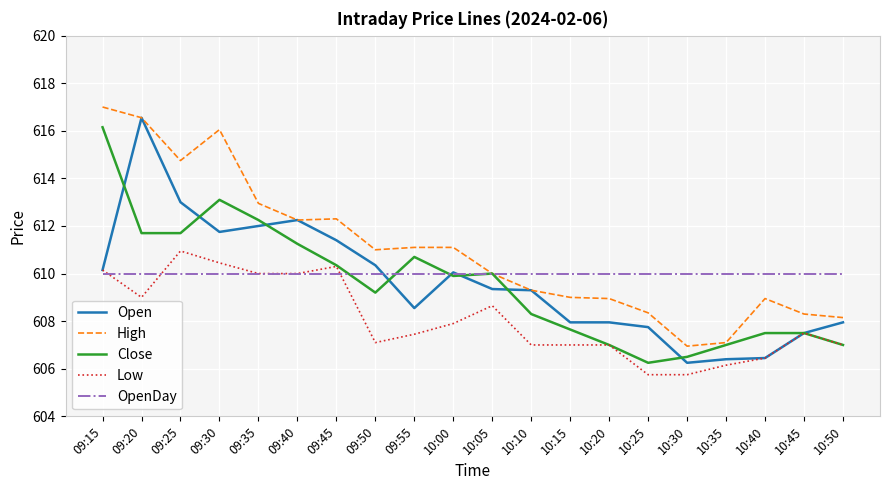

What are all the series names shown in the legend?

Open, High, Close, Low, OpenDay